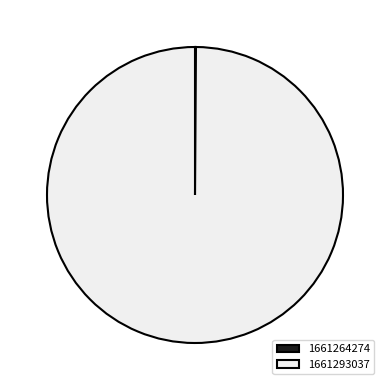

Which category has the biggest portion of the pie?

1661293037